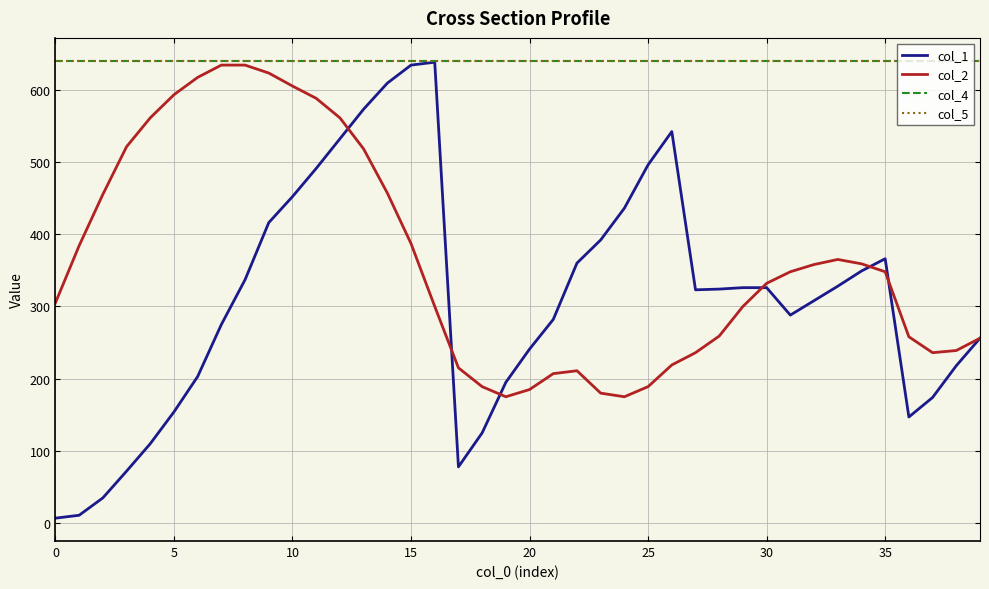

Does the chart have visible grid lines?

Yes